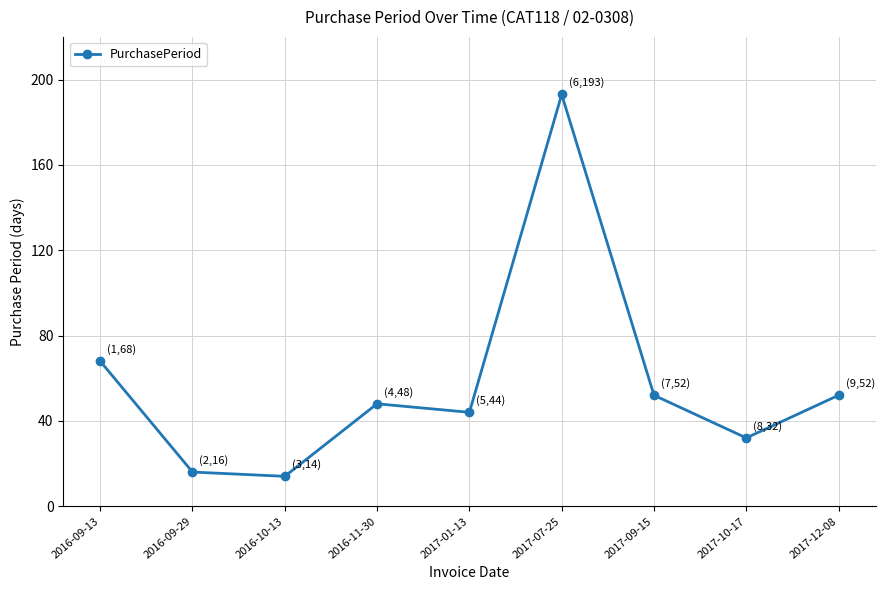

Where is the first local maximum?

2016-11-30